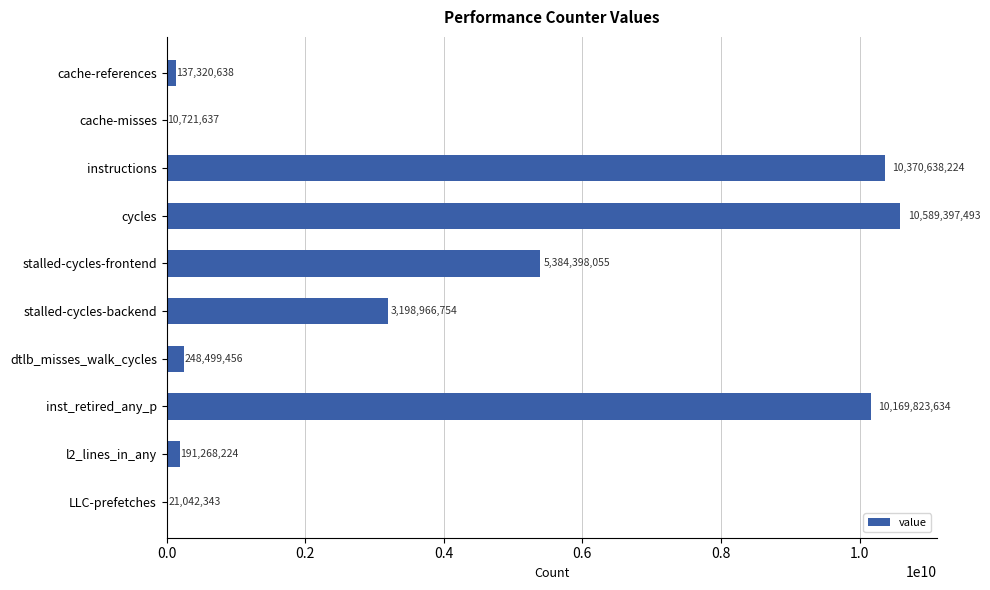

What is the average value?

4032207646